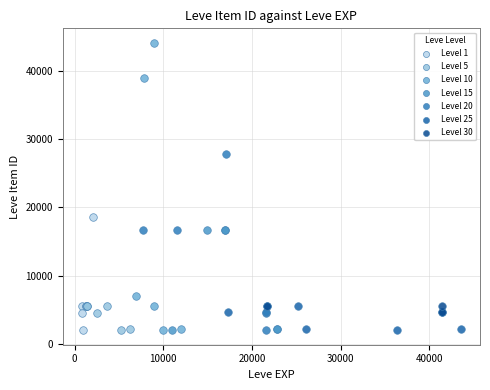

Which series contains the highest Y value?

Level 10